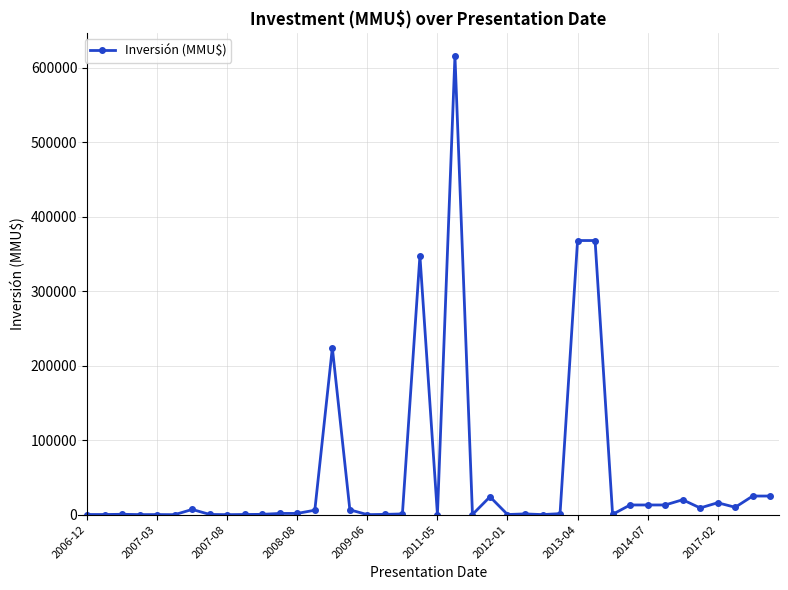

What is the sum of all values?

2121231